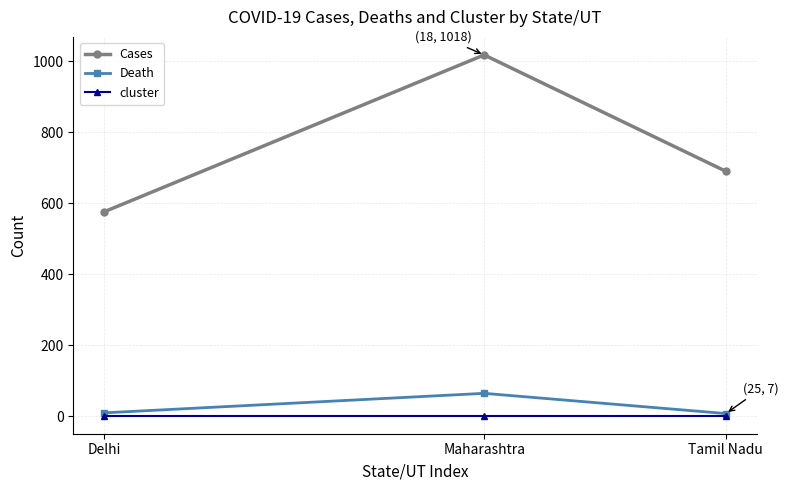

What is the total value across all series at Tamil Nadu?

698